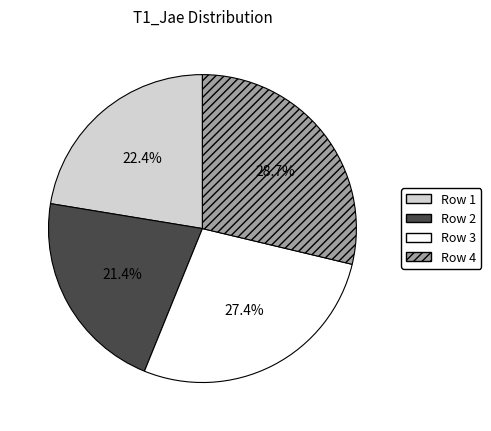

Which has a higher value, Row 2 or Row 1?

Row 1